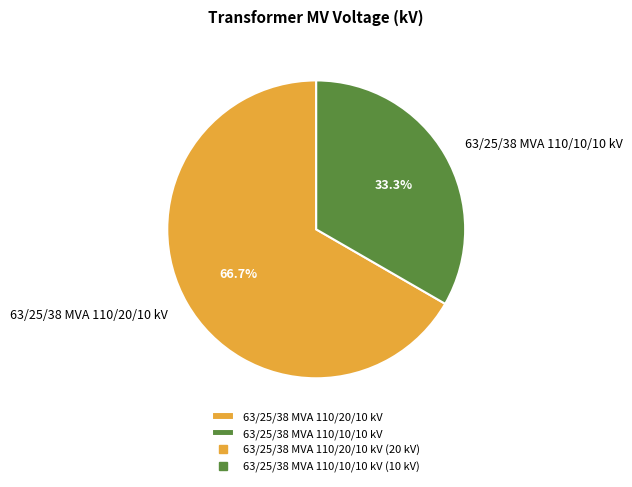

Which has a higher value, 63/25/38 MVA 110/10/10 kV or 63/25/38 MVA 110/20/10 kV?

63/25/38 MVA 110/20/10 kV